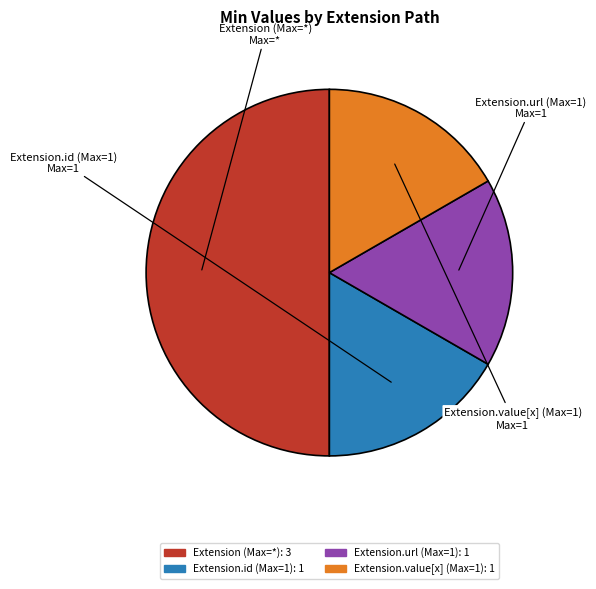

What is the largest slice in the pie chart?

Extension (Max=*)